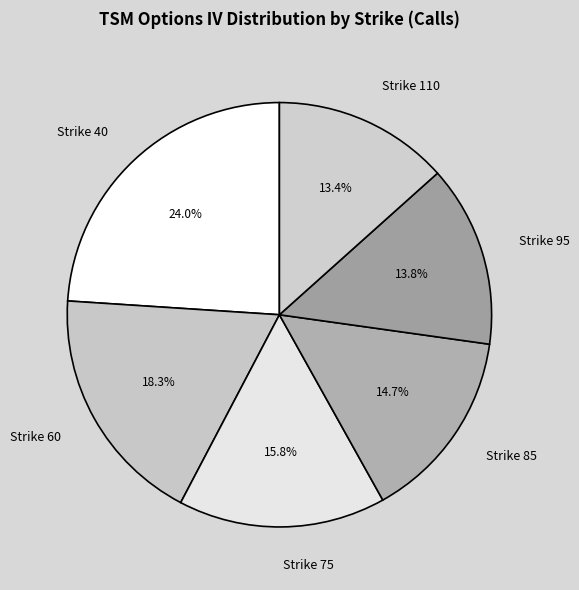

To the nearest percent, what portion does Strike 60 represent?

18%